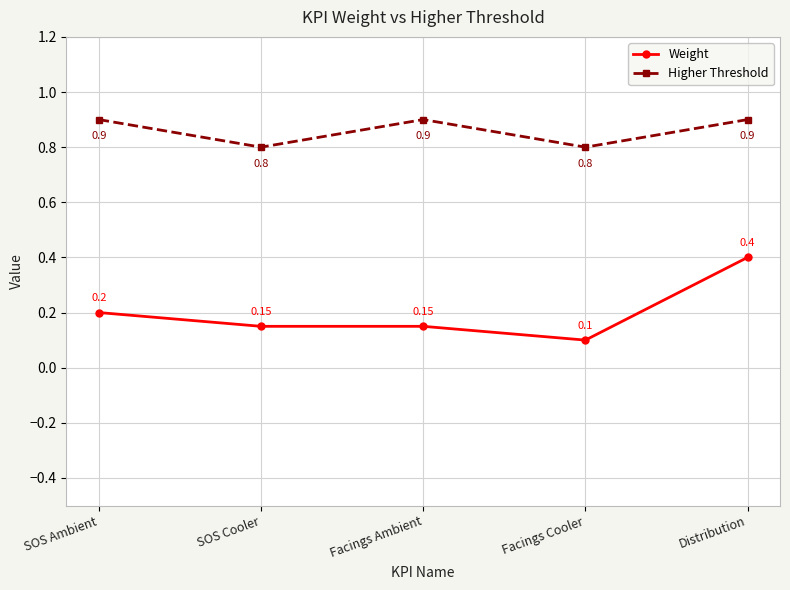

At how many categories does at least one series exceed 0?

5